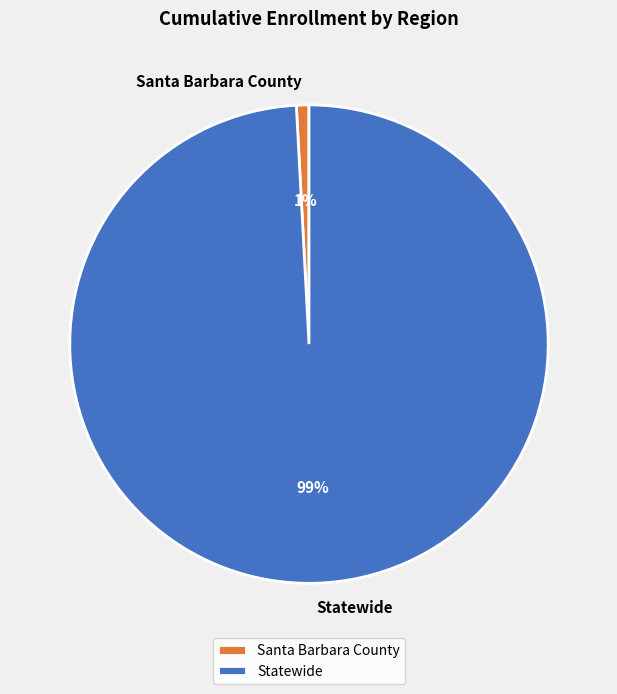

Rank the categories by value from lowest to highest.

Santa Barbara County, Statewide